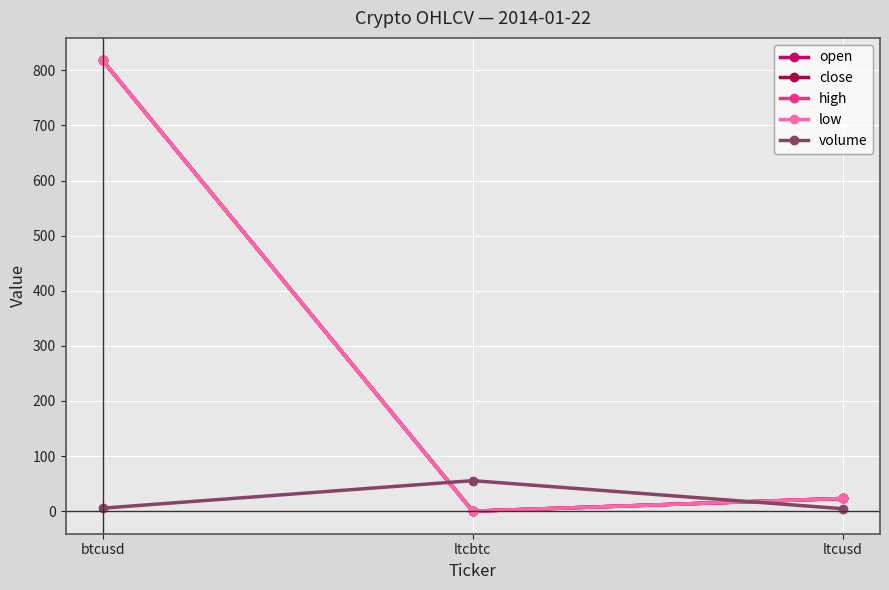

What are all the series names shown in the legend?

open, close, high, low, volume